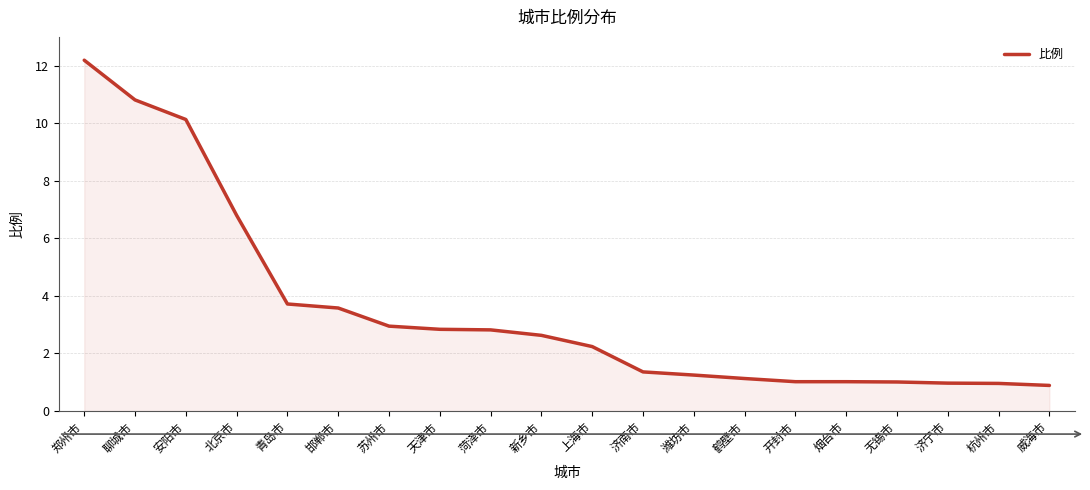

What is the ratio of the value at 北京市 to the value at 聊城市?

0.6